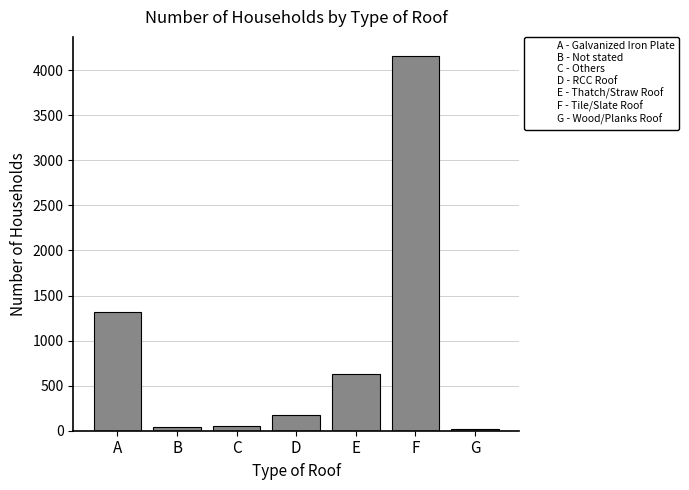

What is the ratio of the value at A to the value at C?

25.9